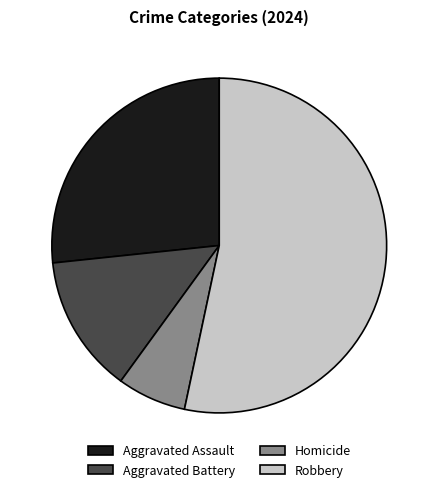

Which category has the smallest portion of the pie?

Homicide